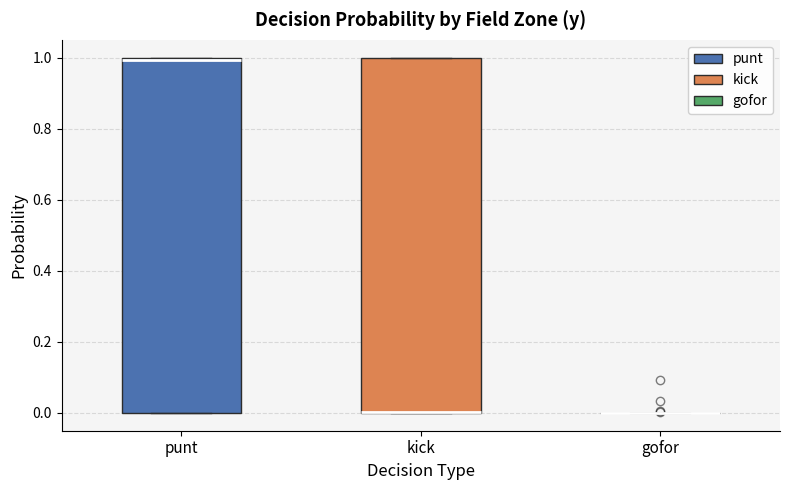

Reading left to right, read every box against the y-axis: the position of its median line, the range the box covers, and the ends of its whiskers. The values are not printed on the chart, so give them approximately, as read against the axis.

punt: median 1 (just below the box's upper edge), box 0 to 1, whiskers 0 to 1
kick: median 0 (drawn on the box's lower edge), box 0 to 1, whiskers 0 to 1
gofor: box collapsed to a line at 0, whiskers 0 to 0